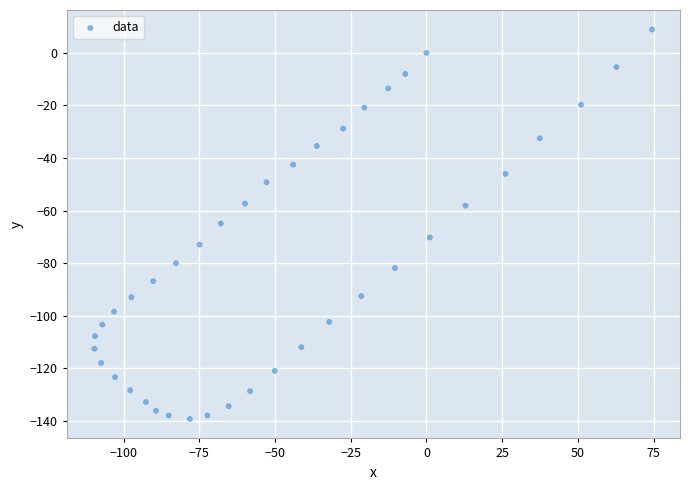

What is the range of Y values (max minus min)?

148.1